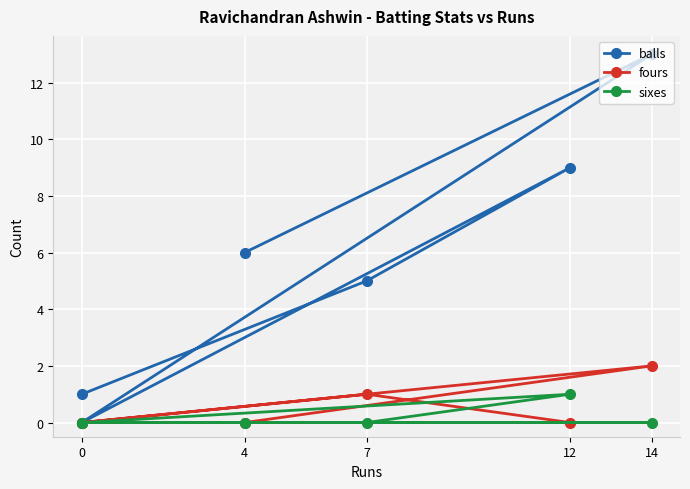

Count the number of data series in this chart.

3